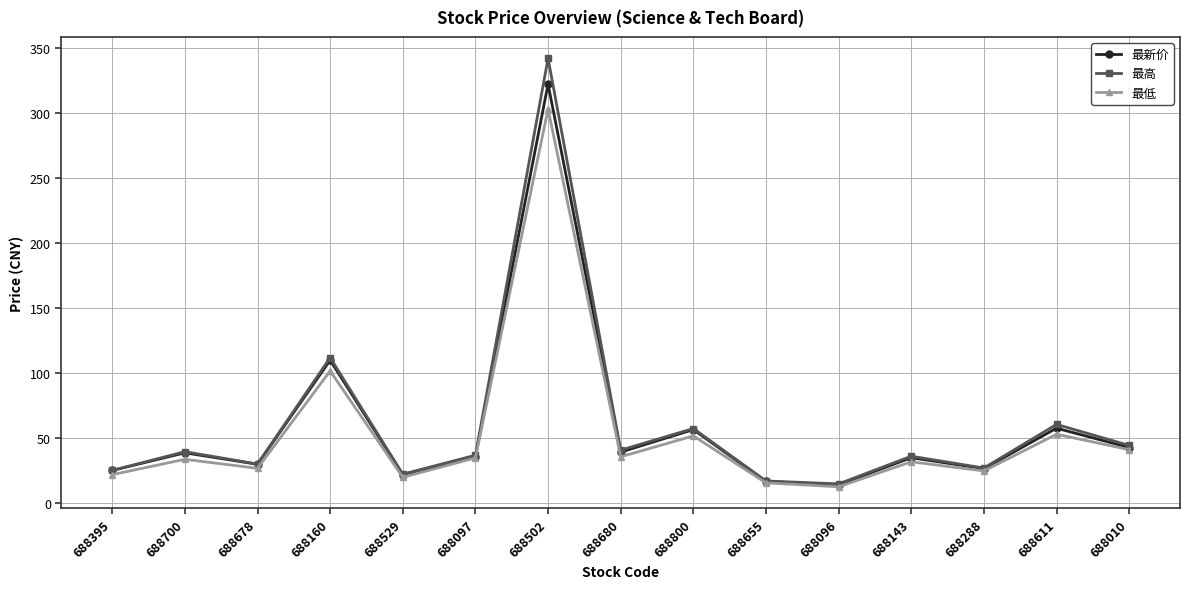

The value of 最高 at 688655 is 28.6. True or false?

False